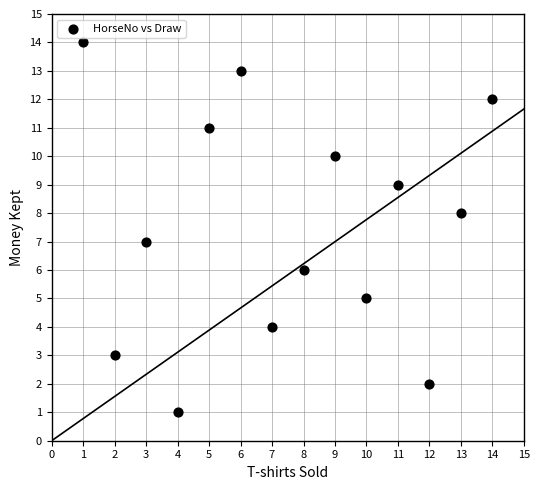

What is the range of X values (max minus min)?

13